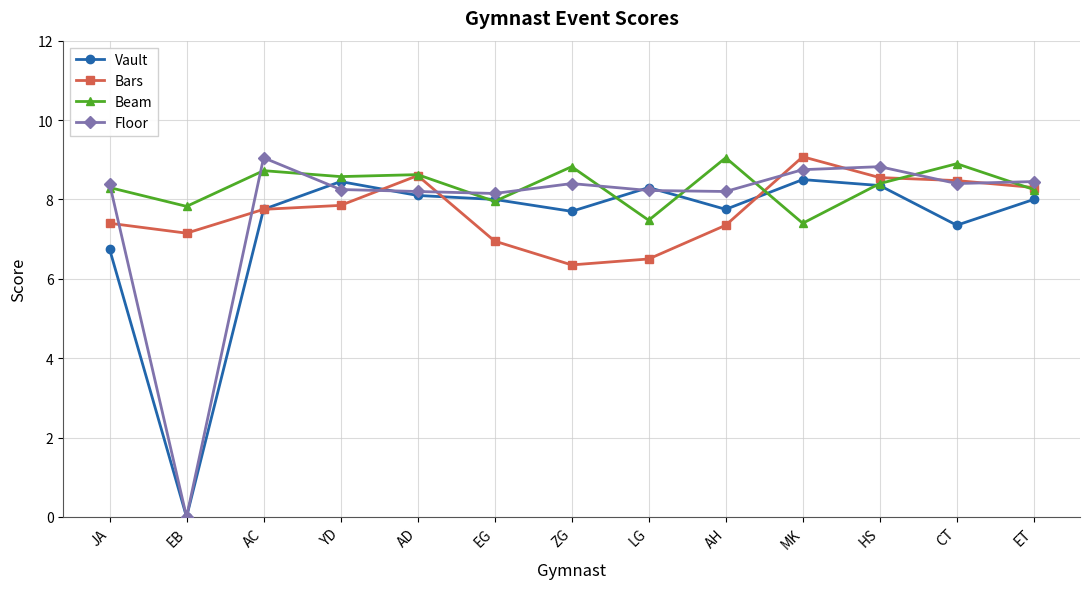

The Bars series shows 3.3 at EG. True or false?

False